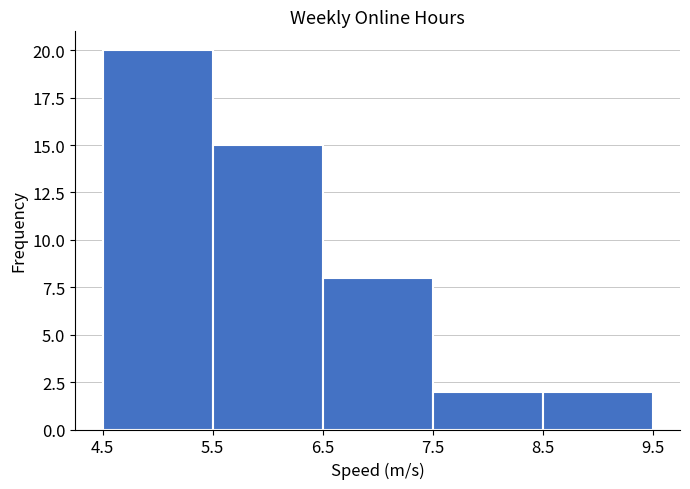

Reading left to right, list every bar in this chart as the range it spans on the x-axis followed by its height. The values are not printed on the chart, so give them approximately, as read against the axis.

4.5 to 5.5: 20
5.5 to 6.5: 15
6.5 to 7.5: 8
7.5 to 8.5: 2
8.5 to 9.5: 2